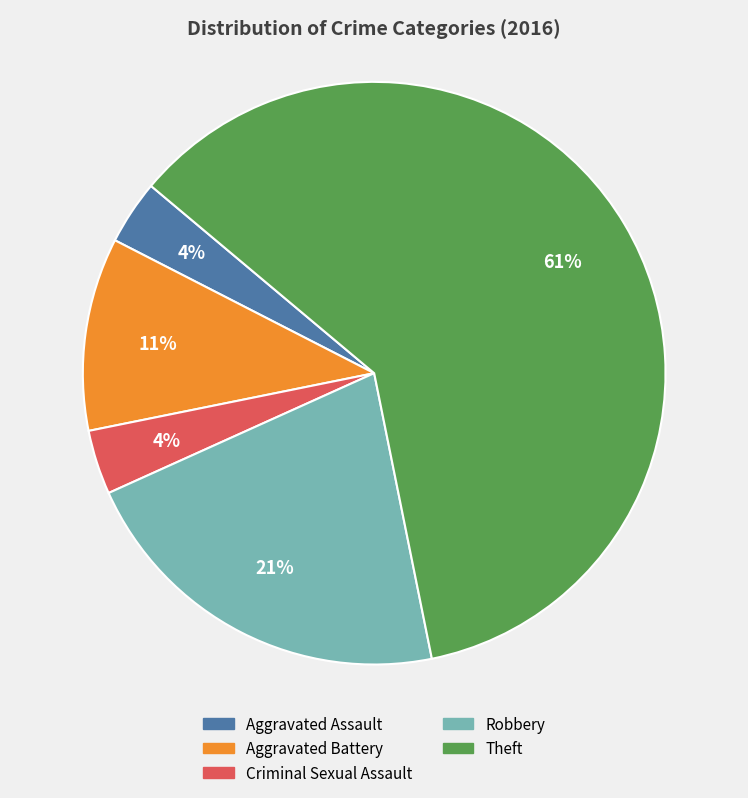

To the nearest percent, what percentage of the pie is Criminal Sexual Assault?

4%